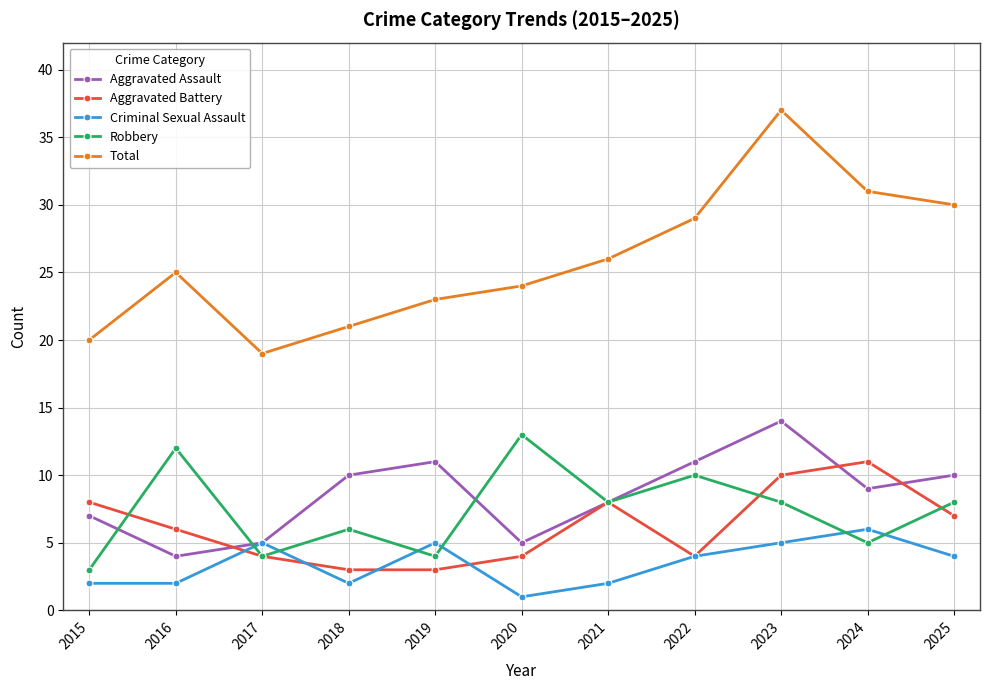

Is it true that Total equals 38 at 2022?

False